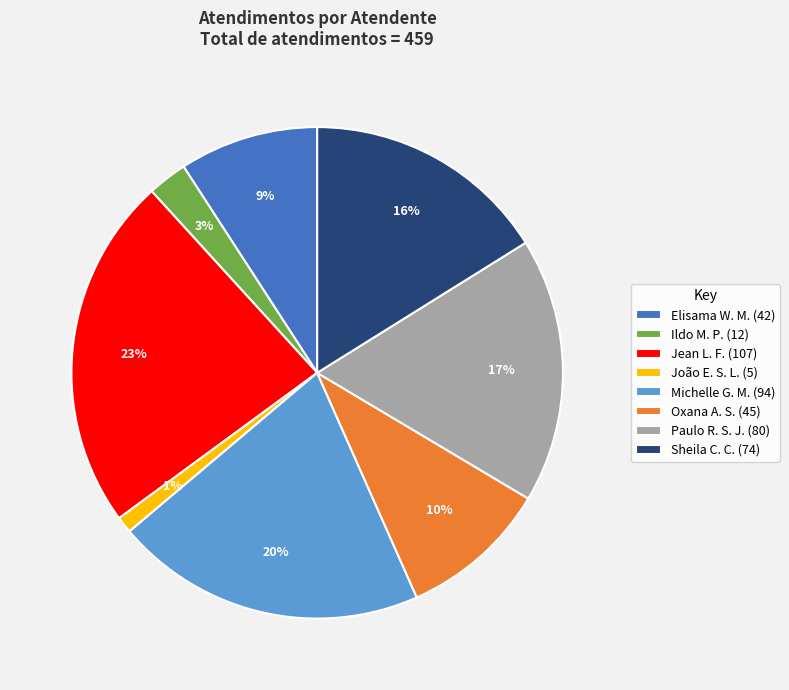

Rank the categories by value from lowest to highest.

João E. S. L. (5), Ildo M. P. (12), Elisama W. M. (42), Oxana A. S. (45), Sheila C. C. (74), Paulo R. S. J. (80), Michelle G. M. (94), Jean L. F. (107)